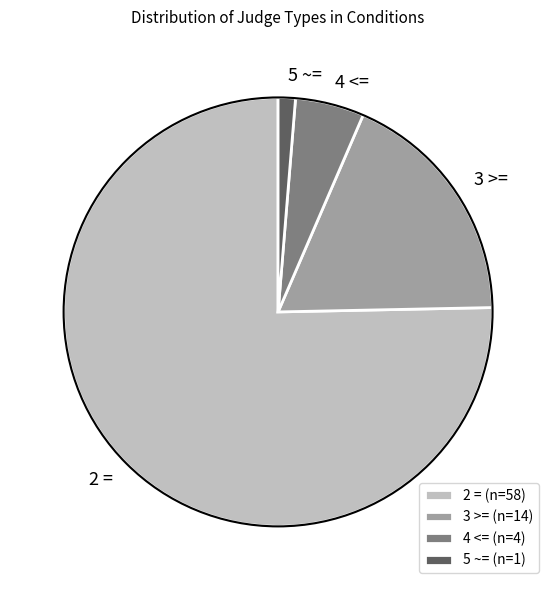

Which category accounts for the majority?

2 =